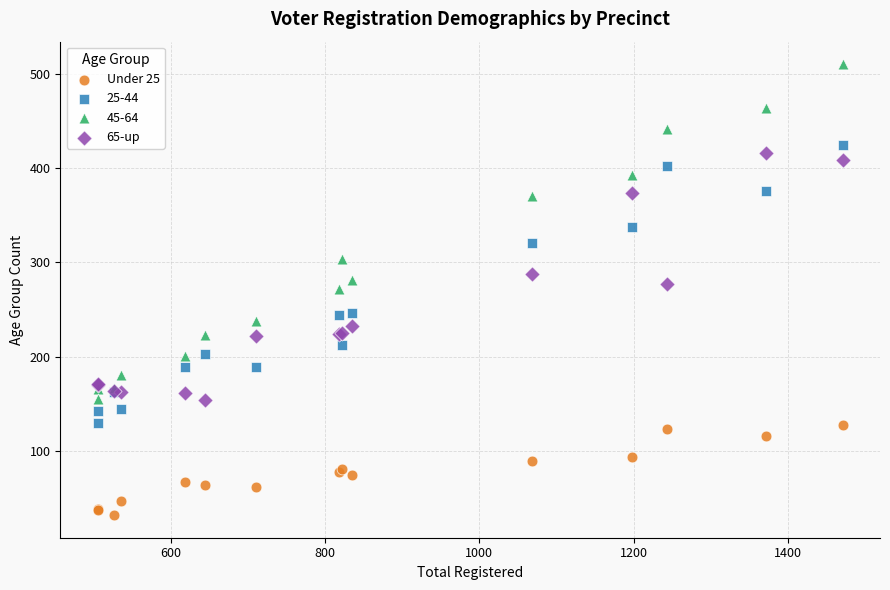

Which series reaches the maximum Y coordinate?

45-64